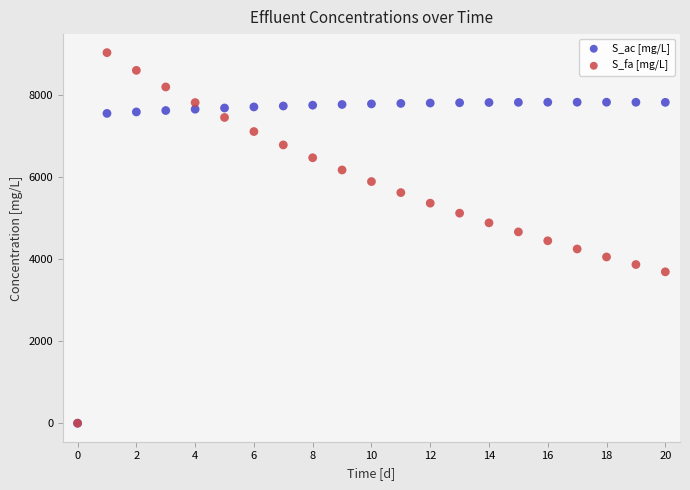

What are all the series names shown in the legend?

S_ac [mg/L], S_fa [mg/L]